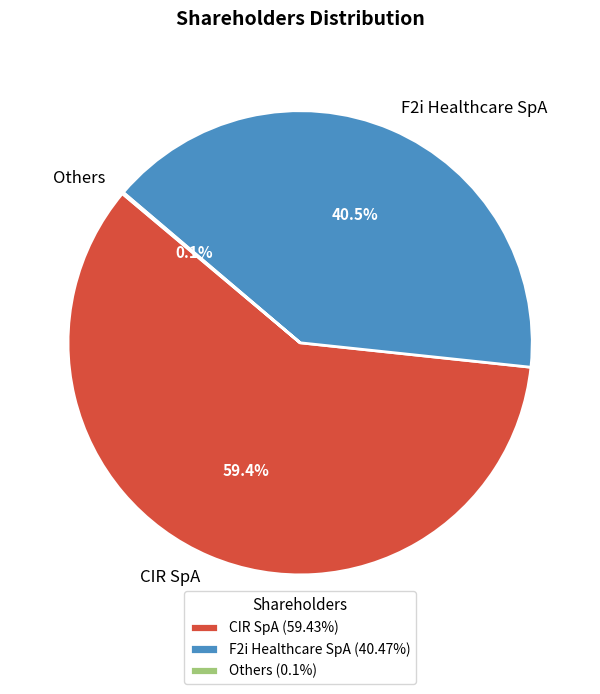

Does CIR SpA represent more than half of the total?

Yes